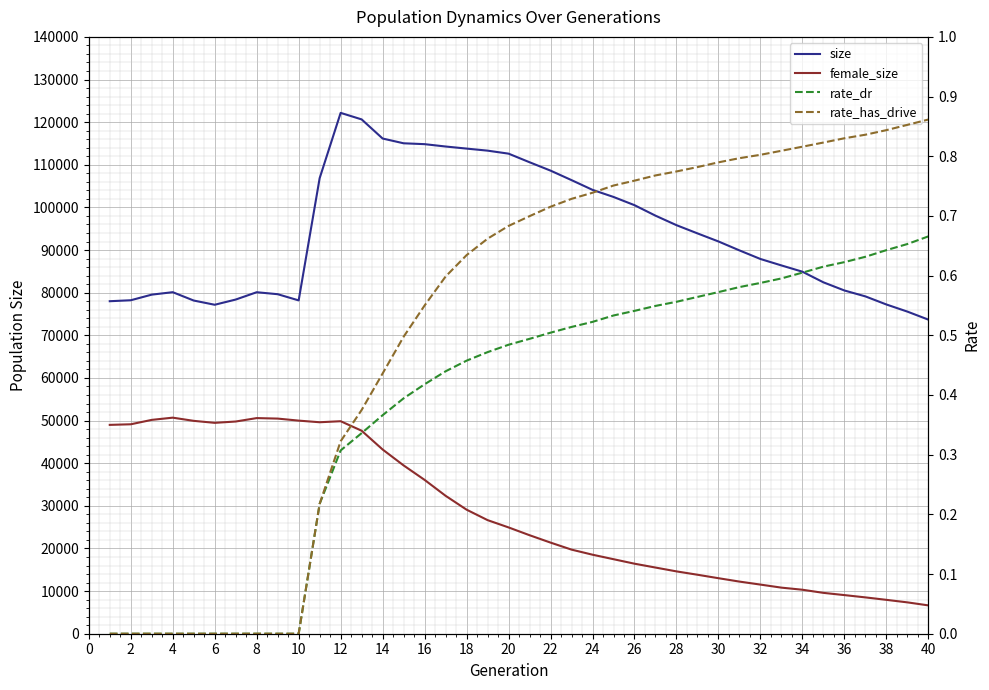

Reading left to right, what are all the values shown in this chart?

size: 77997.0	78222.0	79540.0	80114.0	78155.0	77165.0	78387.0	80105.0	79642.0	78188.0	106865.0	122176.0	120645.0	116158.0	115041.0	114837.0	114286.0	113797.0	113316.0	112611.0	110595.0	108630.0	106400.0	104117.0	102454.0	100525.0	98066.0	95834.0	93907.0	92015.0	89917.0	87901.0	86392.0	84918.0	82429.0	80516.0	79130.0	77232.0	75562.0	73677.0
female_size: 48989.0	49129.0	50161.0	50681.0	49933.0	49466.0	49778.0	50580.0	50464.0	49989.0	49606.0	49849.0	47619.0	43213.0	39478.0	36083.0	32353.0	29098.0	26647.0	24934.0	23107.0	21374.0	19727.0	18536.0	17481.0	16427.0	15522.0	14622.0	13836.0	13023.0	12228.0	11525.0	10810.0	10319.0	9584.0	9060.0	8523.0	7947.0	7356.0	6646.0
rate_dr: 0.0	0.0	0.0	0.0	0.0	0.0	0.0	0.0	0.0	0.0	0.2	0.3	0.3	0.4	0.4	0.4	0.4	0.5	0.5	0.5	0.5	0.5	0.5	0.5	0.5	0.5	0.5	0.6	0.6	0.6	0.6	0.6	0.6	0.6	0.6	0.6	0.6	0.6	0.7	0.7
rate_has_drive: 0.0	0.0	0.0	0.0	0.0	0.0	0.0	0.0	0.0	0.0	0.2	0.3	0.4	0.4	0.5	0.5	0.6	0.6	0.7	0.7	0.7	0.7	0.7	0.7	0.8	0.8	0.8	0.8	0.8	0.8	0.8	0.8	0.8	0.8	0.8	0.8	0.8	0.8	0.9	0.9